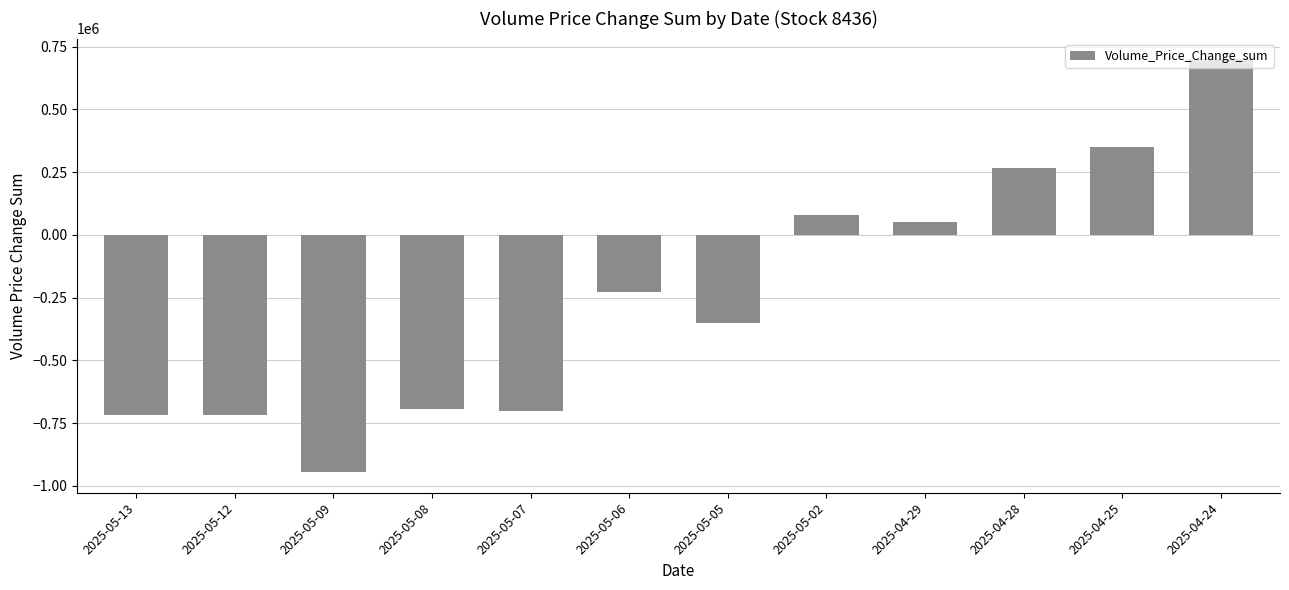

What is the difference between the maximum and minimum values?

1644383